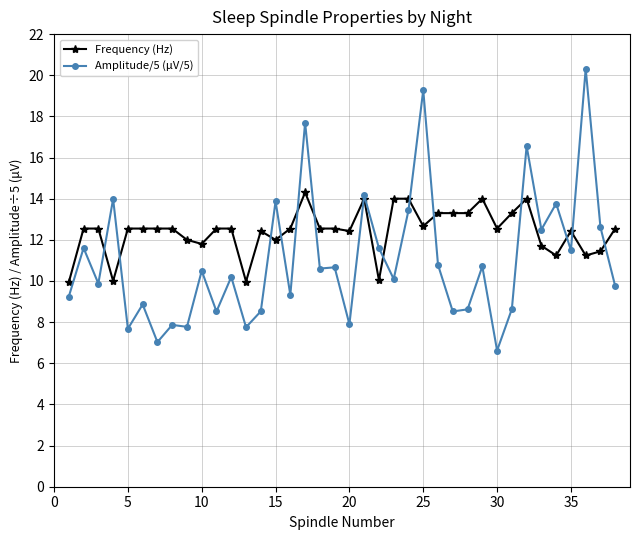

How many distinct data groups are displayed?

2